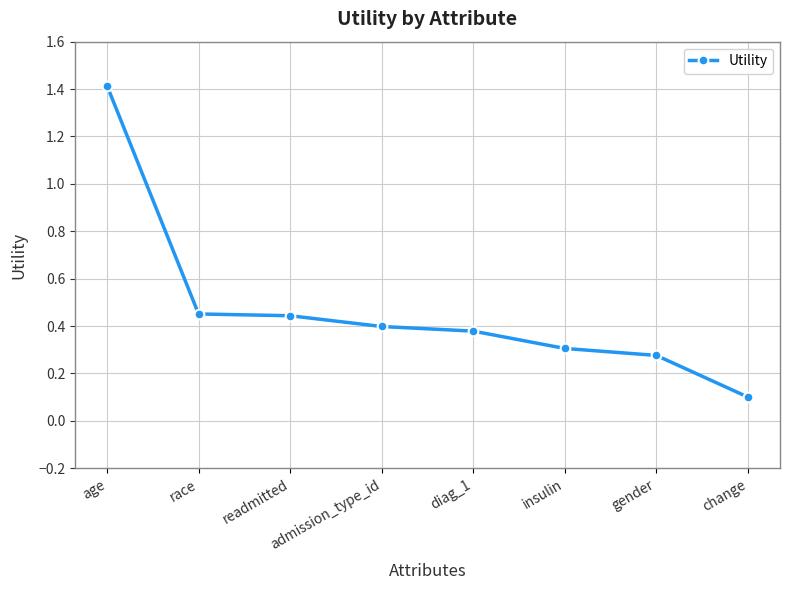

What is the difference between the maximum and second lowest values?

1.1